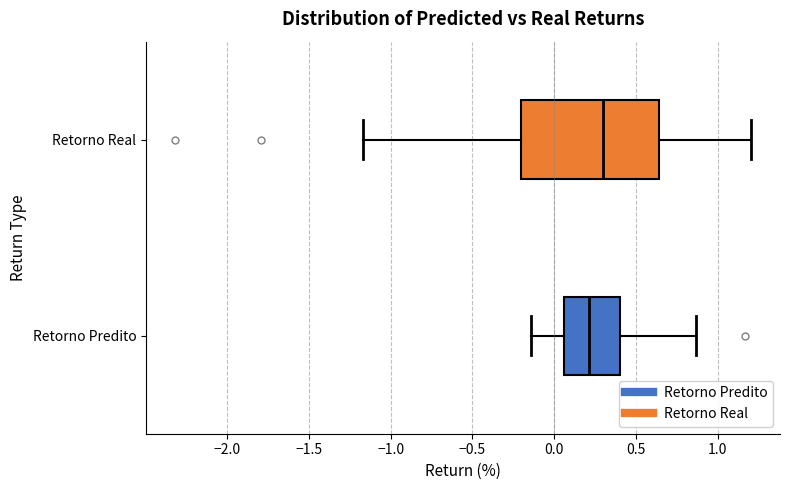

Which box's median line is the furthest to the left?

Retorno Predito